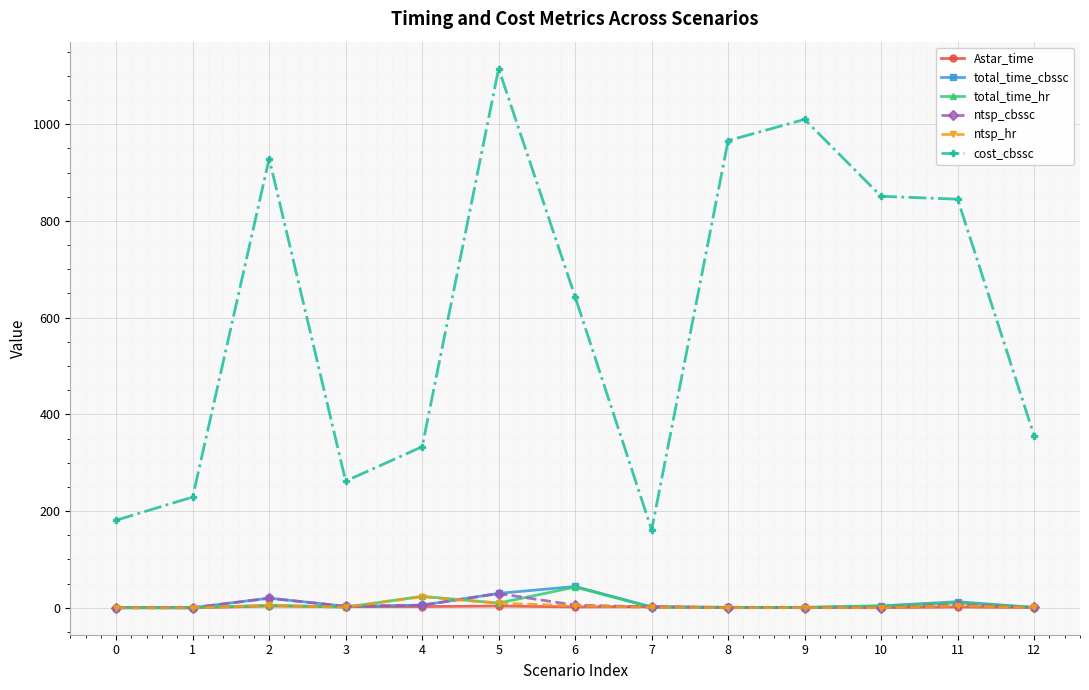

What is the total value across all series at 8?

968.6